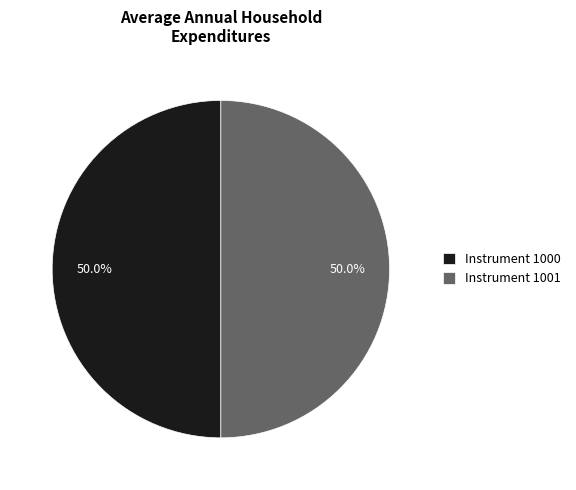

To the nearest percent, what is the difference between the largest and smallest slice percentages?

0%